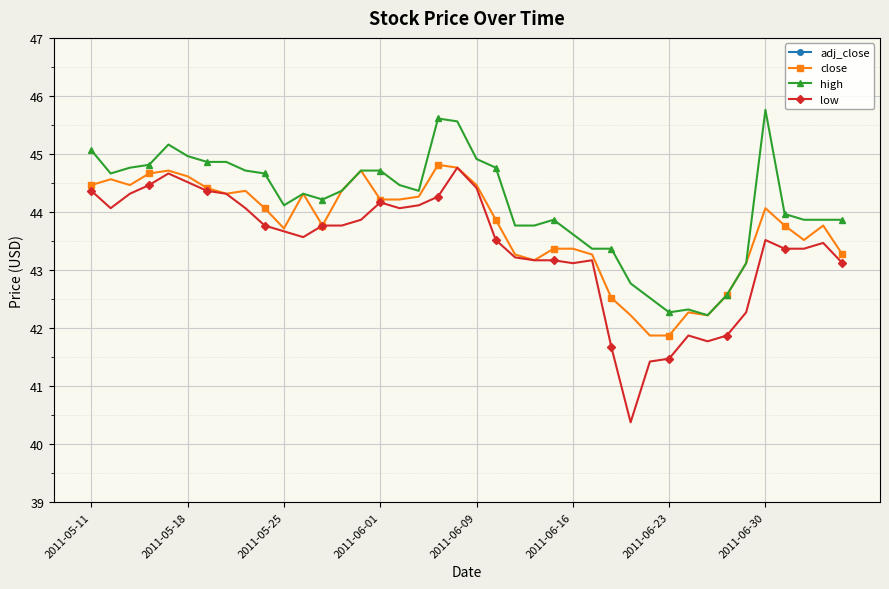

Where does the low series first go above 43?

2011-05-11